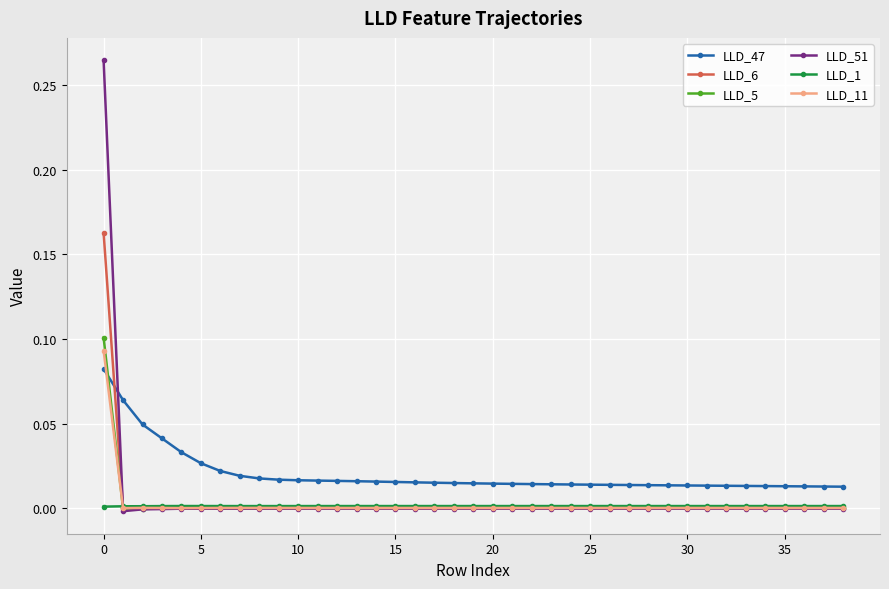

How many data points does each series have?

39